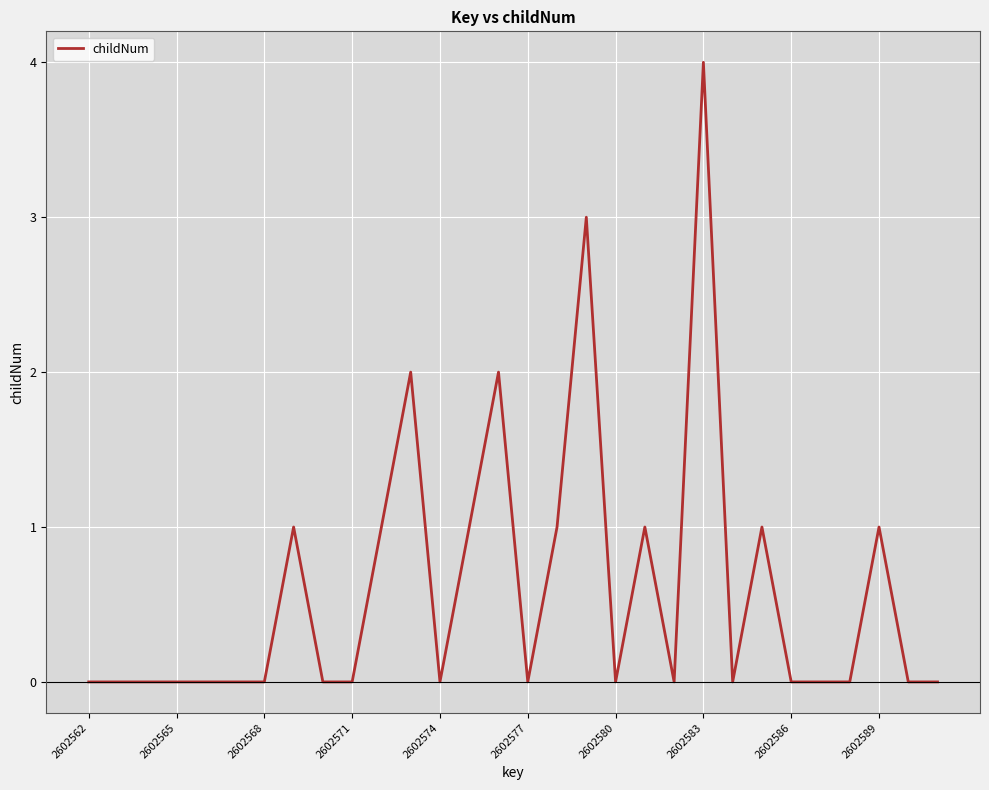

What is the difference between the maximum and minimum values?

4